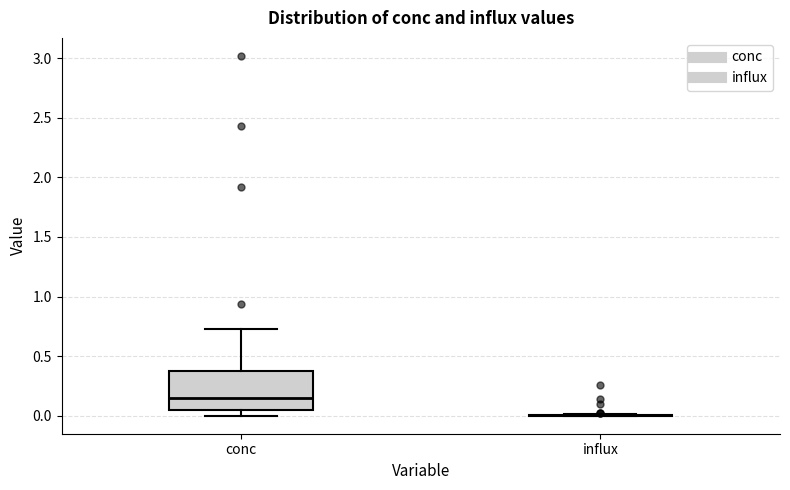

Reading left to right, transcribe this box plot: for each box, give where its median line is, the range the box spans, and where its two whiskers end, as read against the y-axis. The values are not printed on the chart, so give them approximately, as read against the axis.

conc: median 0.15, box 0.05 to 0.40, whiskers 0.00 to 0.75
influx: box collapsed to a line at 0.00, whiskers 0.00 to 0.00